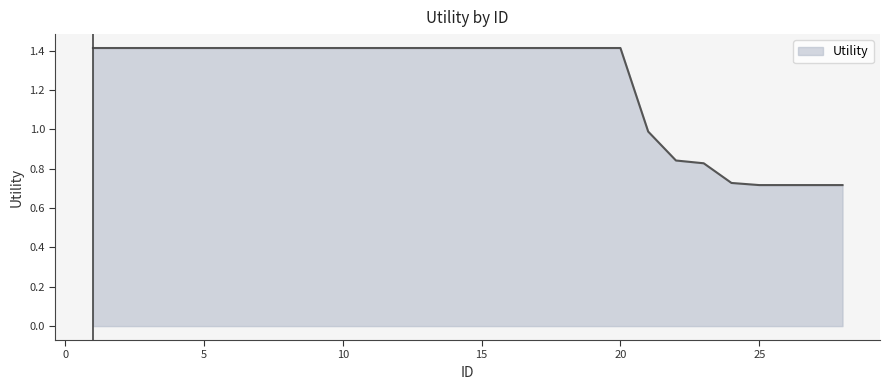

What is the maximum value shown in the chart?

1.4